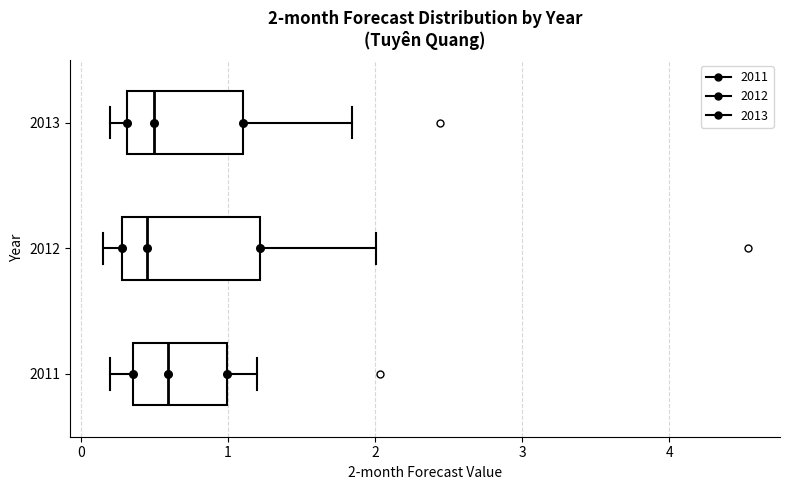

Comparing the boxes themselves (not the whiskers), which one is the widest?

2012